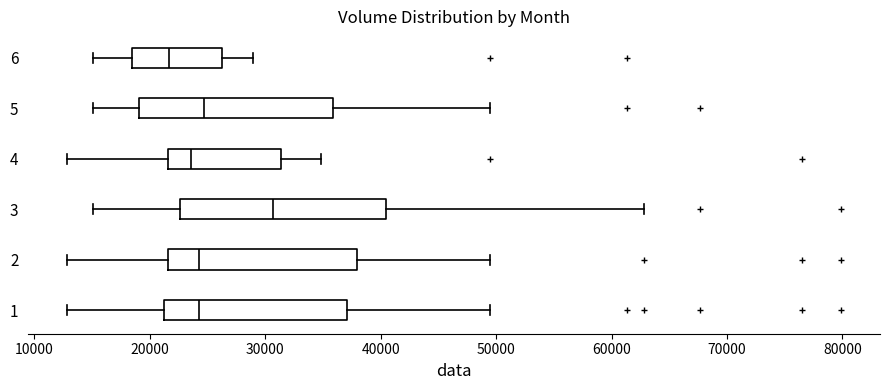

Which box's median line is the furthest to the right?

3